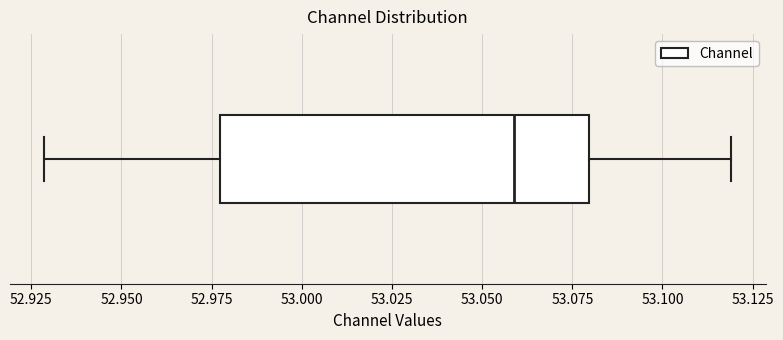

Read this box plot against the x-axis: the position of the median line, the range covered by the box, and the ends of both whiskers. The values are not printed on the chart, so give them approximately, as read against the axis.

median 53.060, box 52.975 to 53.080, whiskers 52.930 to 53.120